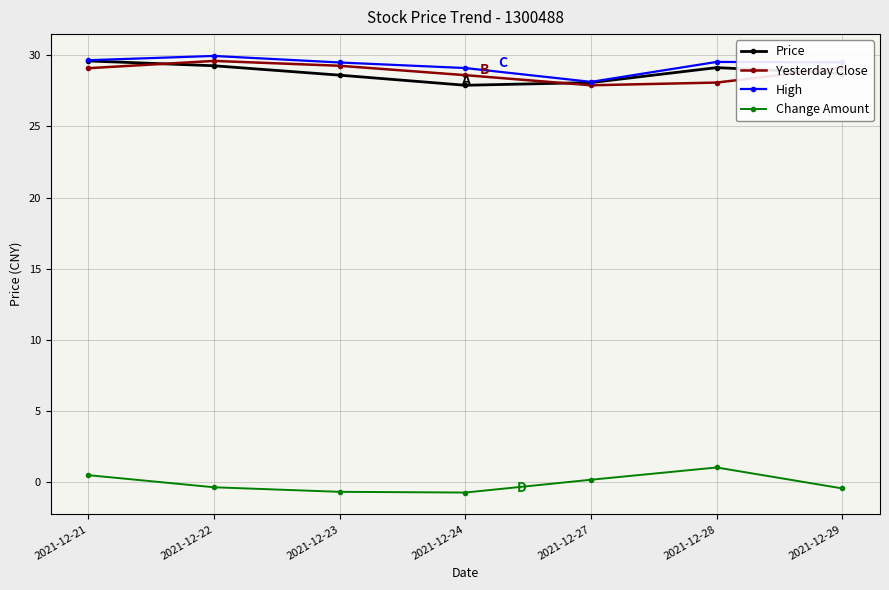

What is the difference between the highest and lowest values at 2021-12-24?

29.8